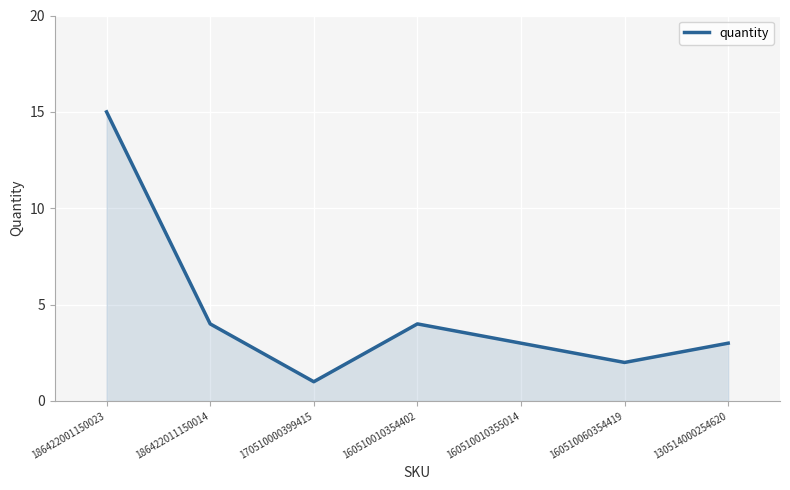

What is the change in value from 186422001150023 to 170510000399415?

-14